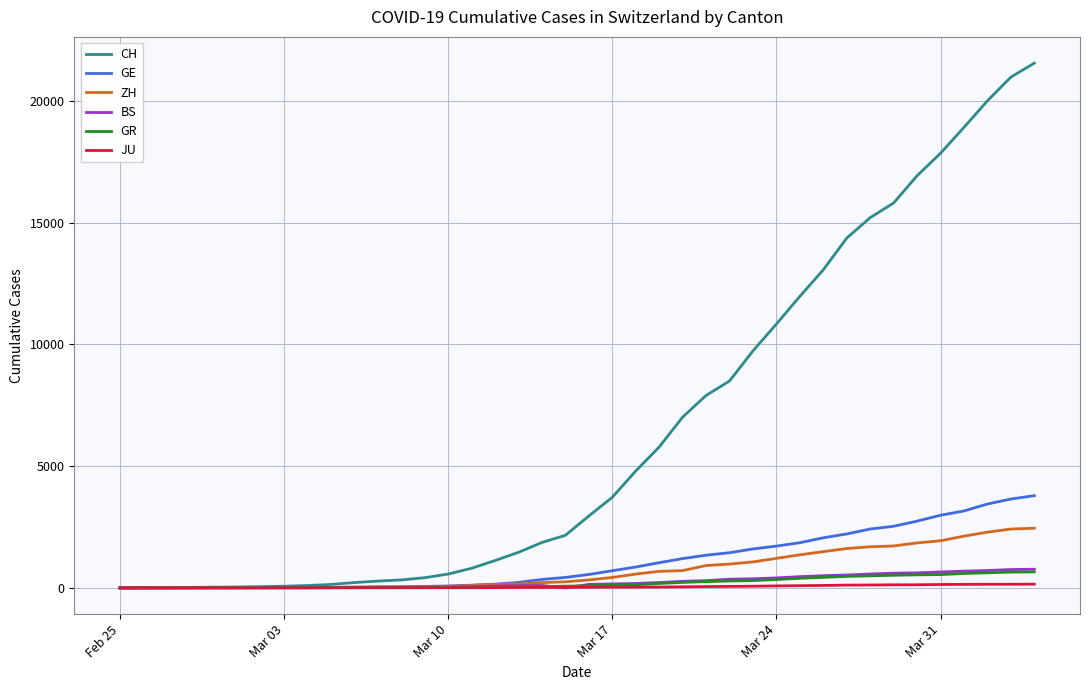

Which series has the largest range (max minus min)?

CH